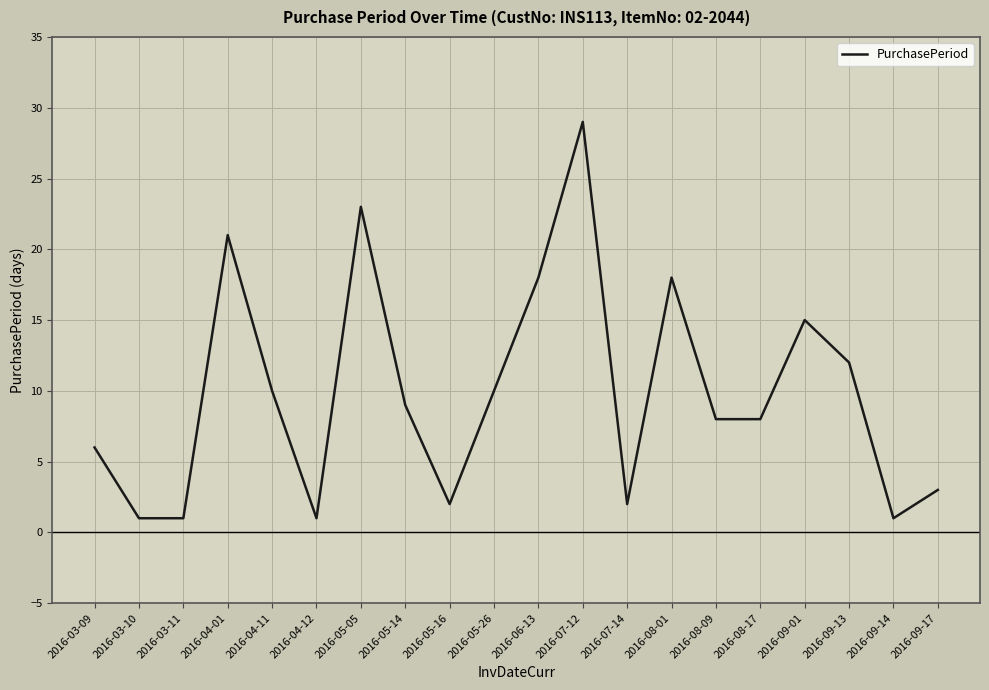

What is the change in value from 2016-09-13 to 2016-09-17?

-9